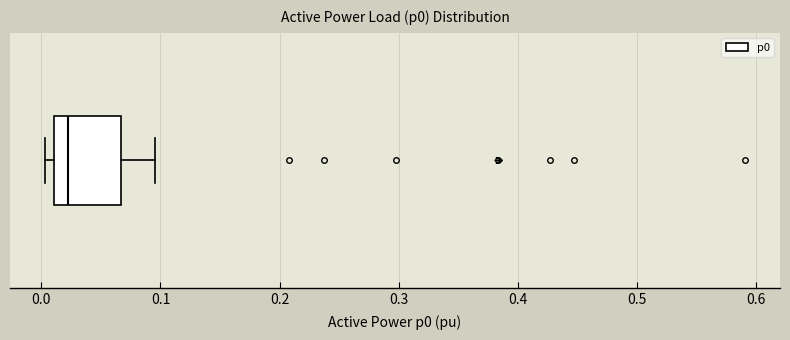

Where does the median line of the box sit on the x-axis? The values are not printed on the chart, so give them approximately, as read against the axis.

0.02